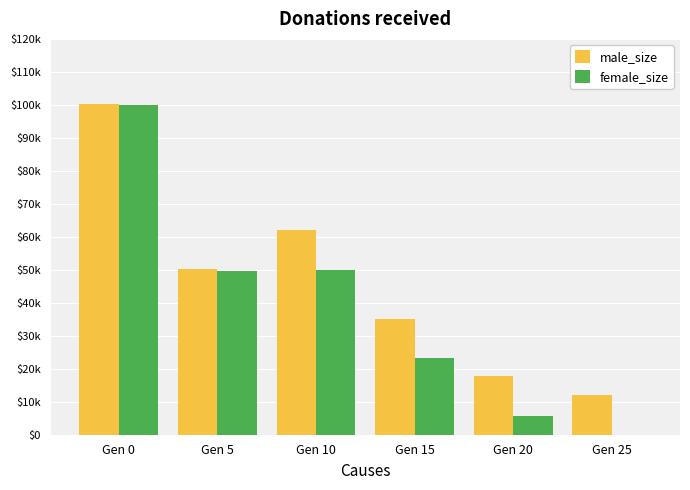

Between Gen 10 and Gen 20, which series saw the biggest shift?

male_size